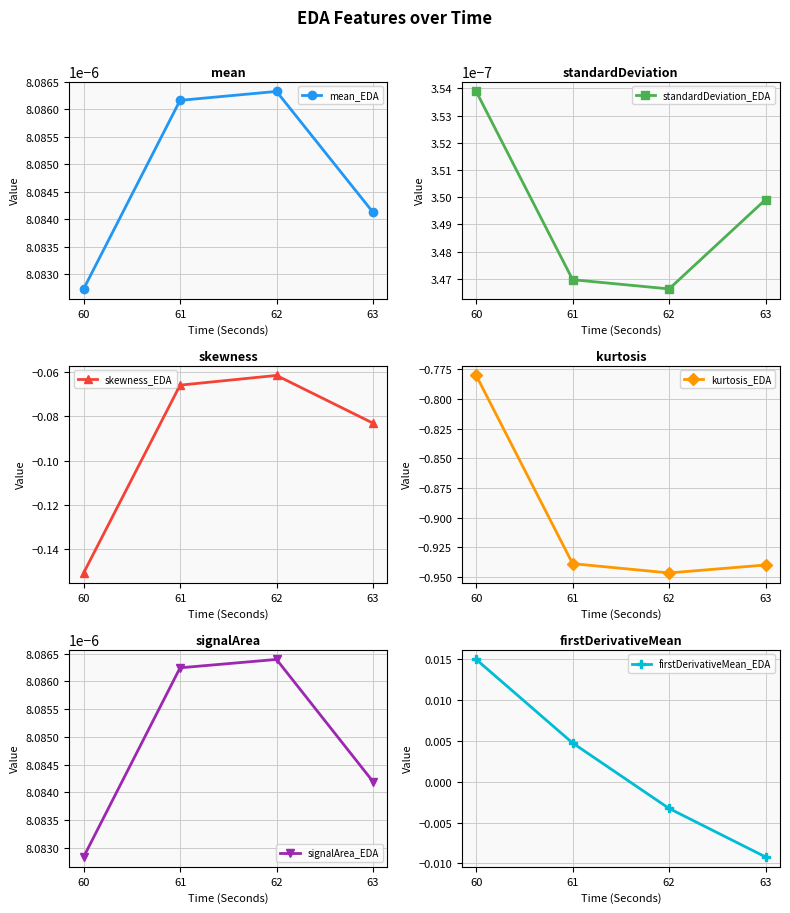

The kurtosis_EDA series shows -0.8 at 60. True or false?

True